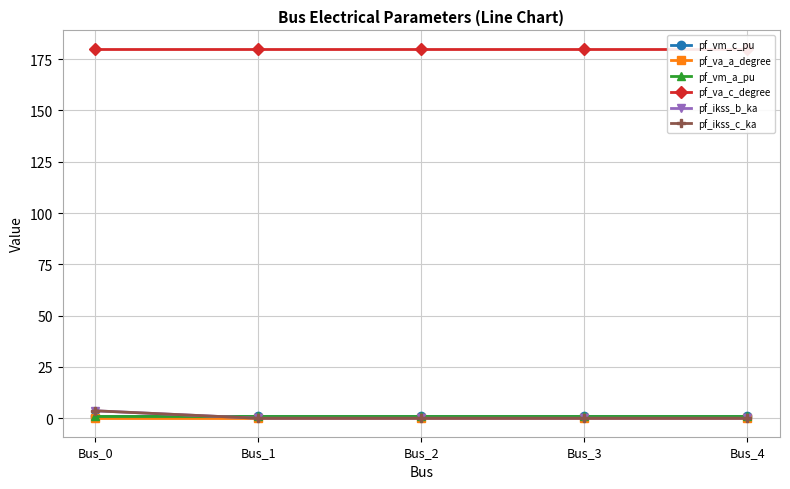

After their last crossing, which series has the higher values: pf_va_a_degree or pf_ikss_c_ka?

pf_va_a_degree